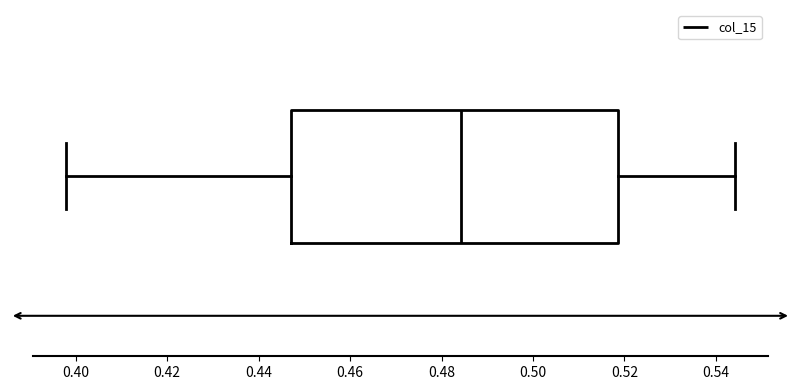

Transcribe this box plot: give where the median line is, the range the box spans, and where the two whiskers end, as read against the x-axis. The values are not printed on the chart, so give them approximately, as read against the axis.

median 0.484, box 0.448 to 0.518, whiskers 0.398 to 0.544